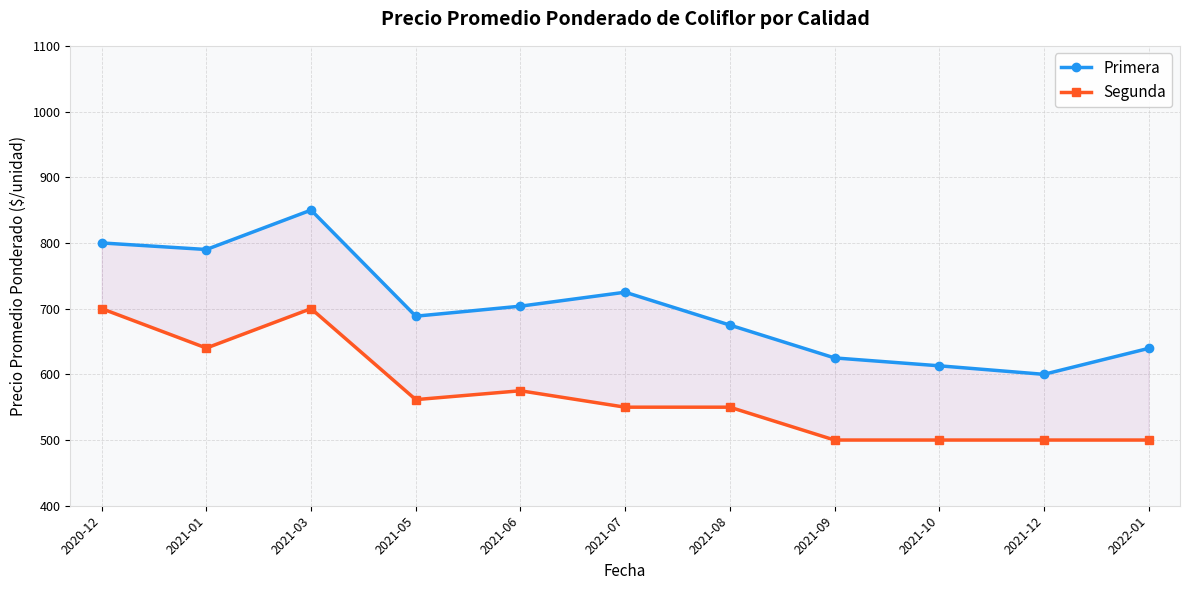

Which has a higher value, 2021-05 or 2021-07?

2021-07